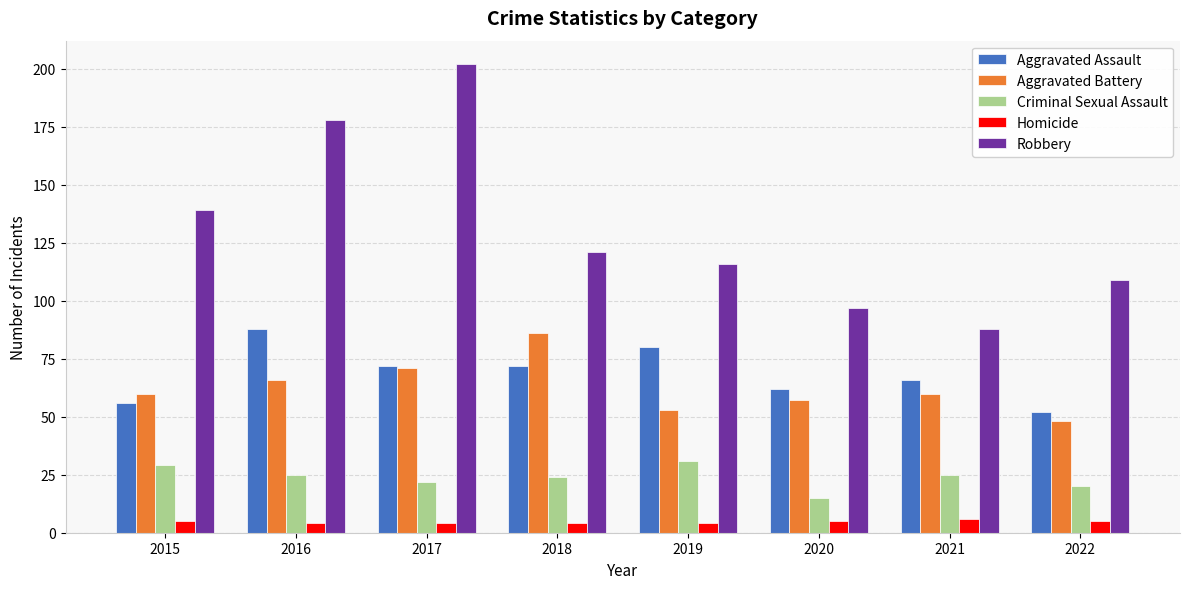

How many groups of bars are there?

8